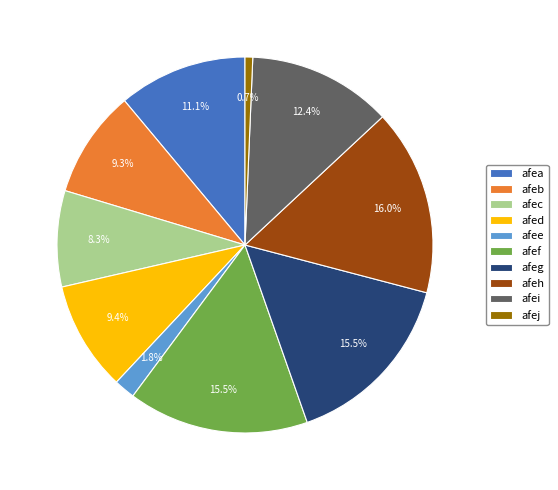

True or false: afei accounts for 1% of the total.

False